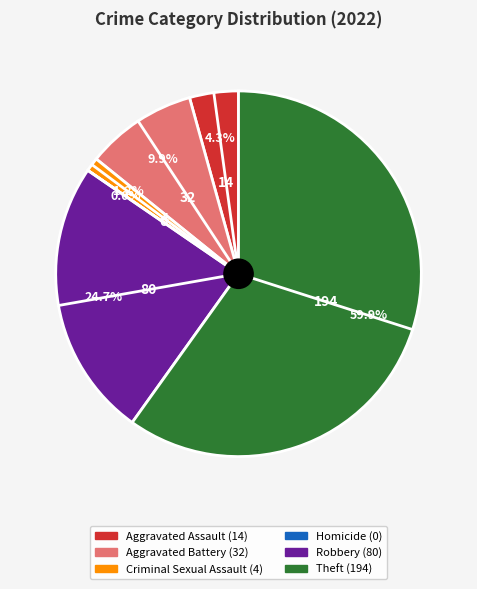

What percentage is the Aggravated Battery slice, to the nearest percent?

10%